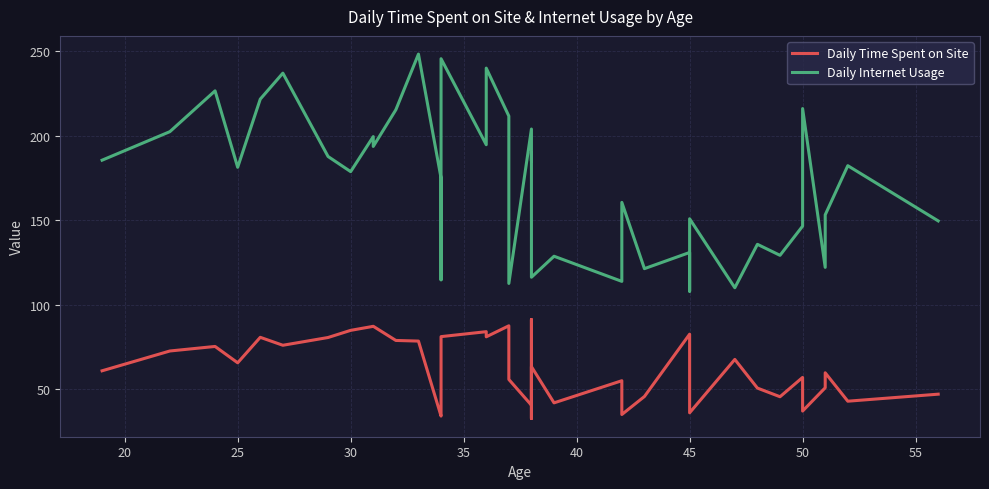

What are all the series names shown in the legend?

Daily Time Spent on Site, Daily Internet Usage